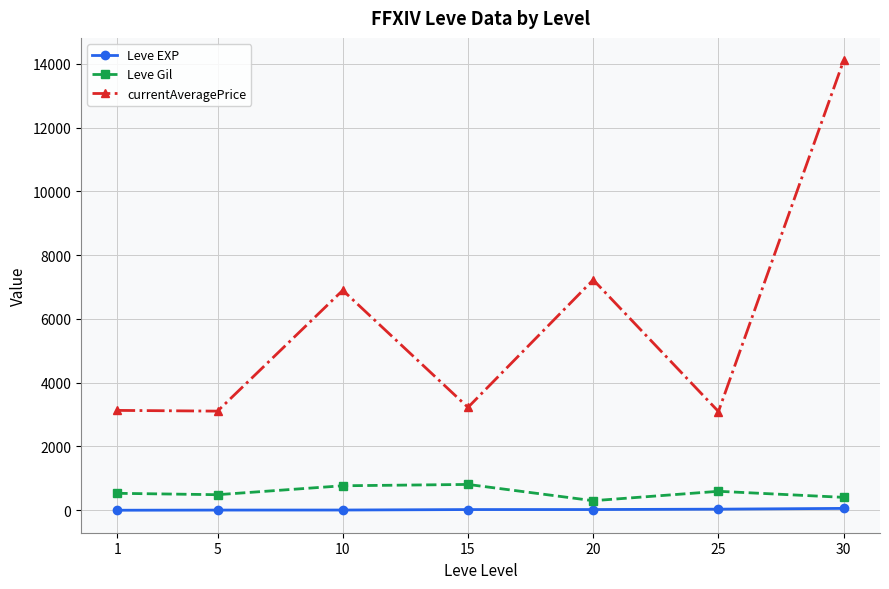

How many lines are shown in the chart?

3